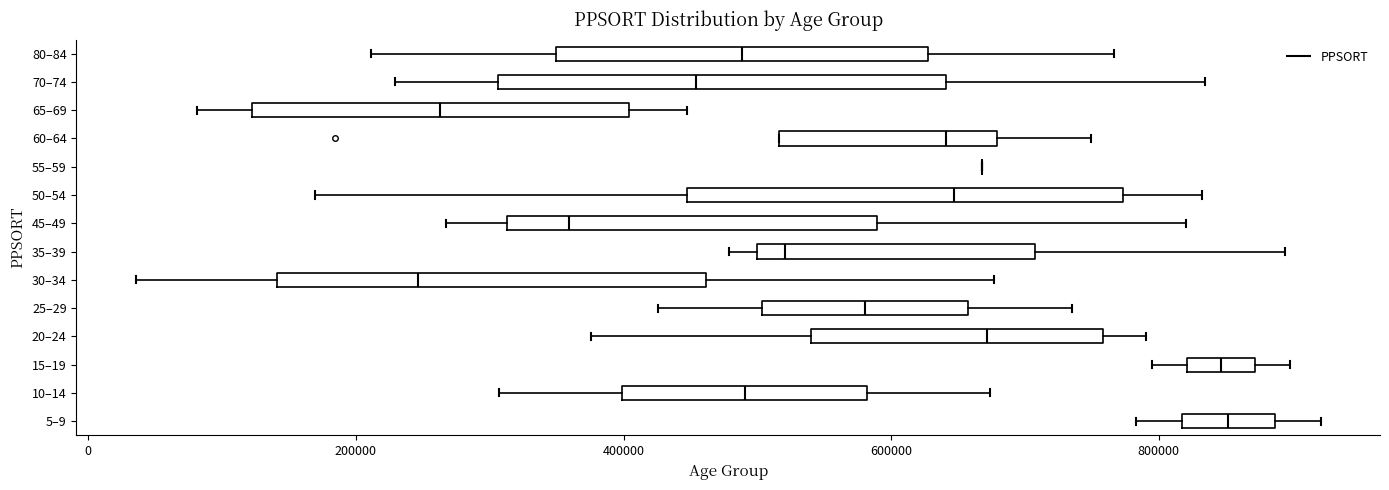

Reading bottom to top, read every box against the x-axis: the position of its median line, the range the box covers, and the ends of its whiskers. The values are not printed on the chart, so give them approximately, as read against the axis.

5–9: median 860000, box 820000 to 880000, whiskers 780000 to 920000
10–14: median 500000, box 400000 to 580000, whiskers 300000 to 680000
15–19: median 840000, box 820000 to 880000, whiskers 800000 to 900000
20–24: median 680000, box 540000 to 760000, whiskers 380000 to 800000
25–29: median 580000, box 500000 to 660000, whiskers 420000 to 740000
30–34: median 240000, box 140000 to 460000, whiskers 40000 to 680000
35–39: median 520000, box 500000 to 700000, whiskers 480000 to 900000
45–49: median 360000, box 320000 to 580000, whiskers 260000 to 820000
50–54: median 640000, box 440000 to 780000, whiskers 160000 to 840000
55–59: box collapsed to a line at 660000, whiskers 660000 to 660000
60–64: median 640000, box 520000 to 680000, whiskers 520000 to 740000
65–69: median 260000, box 120000 to 400000, whiskers 80000 to 440000
70–74: median 460000, box 300000 to 640000, whiskers 220000 to 840000
80–84: median 480000, box 340000 to 620000, whiskers 220000 to 760000